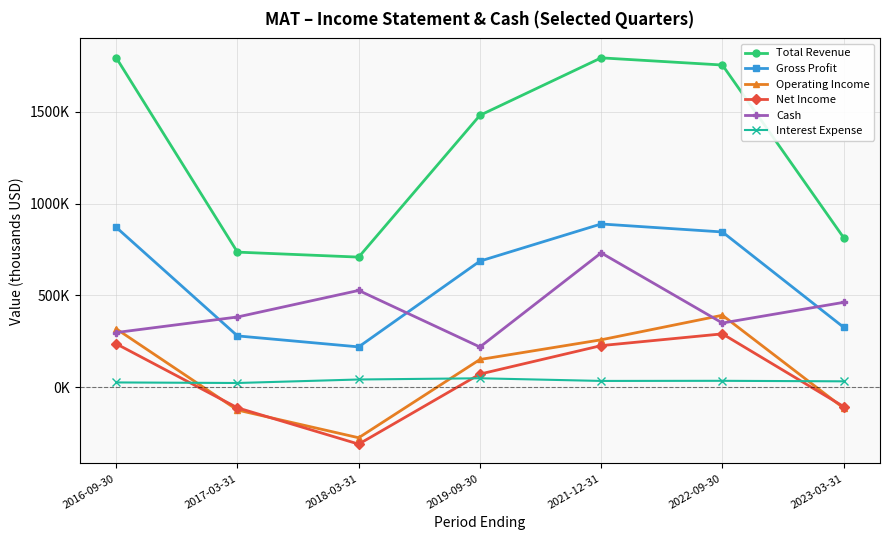

What is the difference between the Cash values at 2023-03-31 and 2022-09-30?

112700